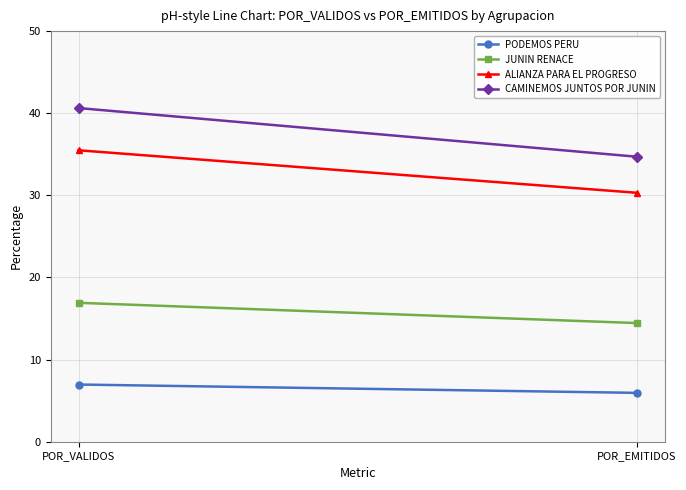

What value does the CAMINEMOS JUNTOS POR JUNIN series have at POR_EMITIDOS?

34.7